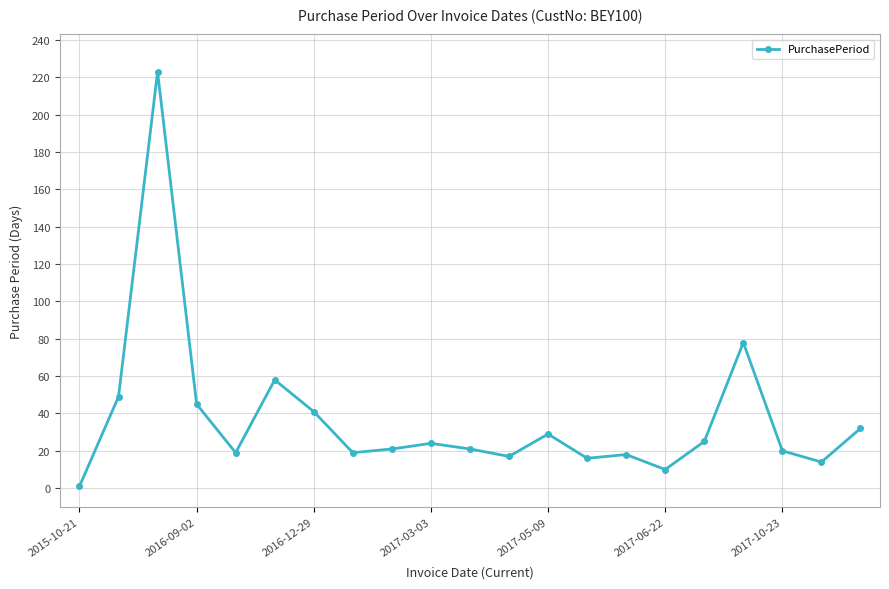

Is this an area chart (filled region under the line)?

No